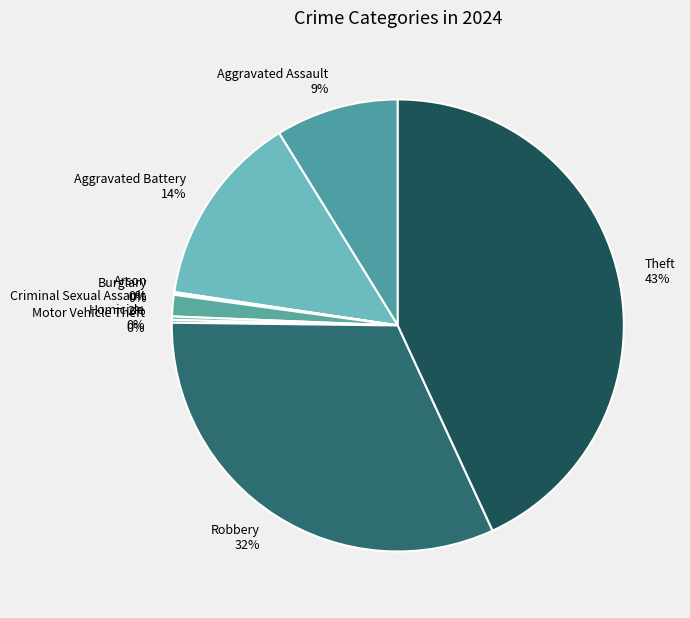

The Aggravated Assault slice represents 17% of the pie. True or false?

False